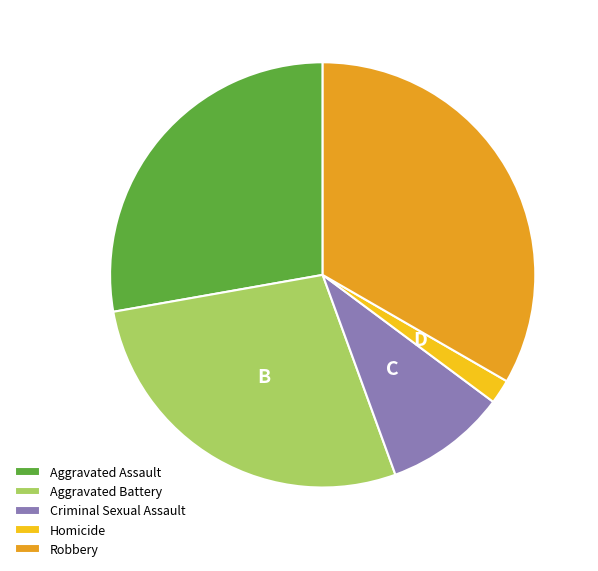

Approximately how many times larger is the value at Aggravated Battery compared to Robbery?

0.8